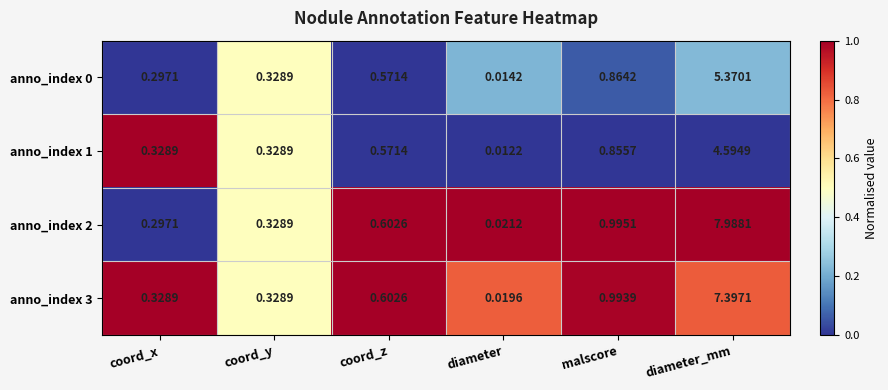

Which series has the largest total across all categories?

anno_index 2